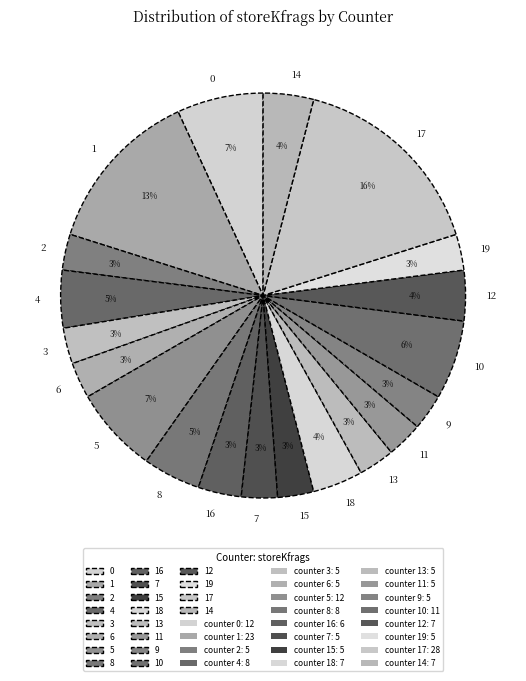

To the nearest percent, what is the difference between the largest and smallest slice percentages?

13%